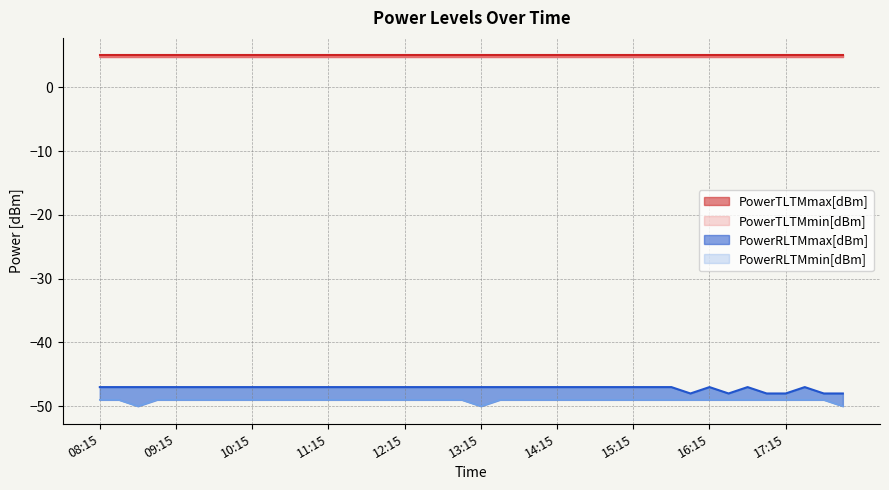

True or false: PowerRLTMmin[dBm] and PowerRLTMmax[dBm] intersect in this chart.

False